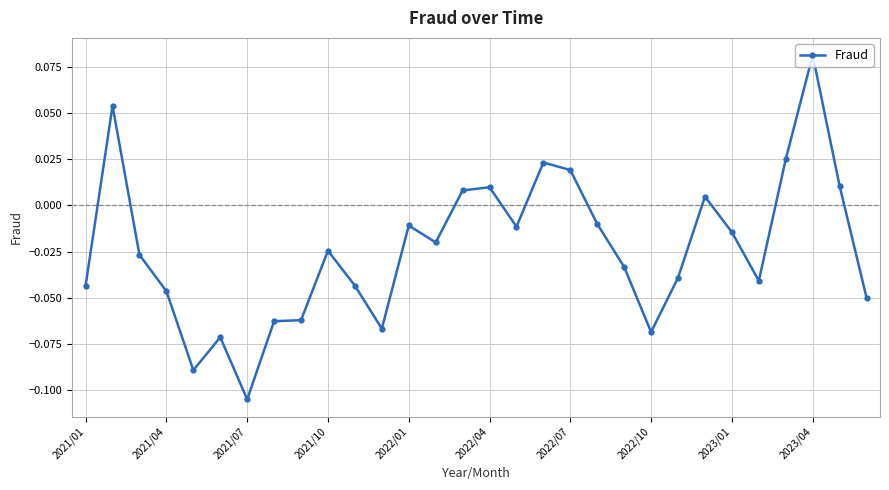

How many distinct data groups are displayed?

1